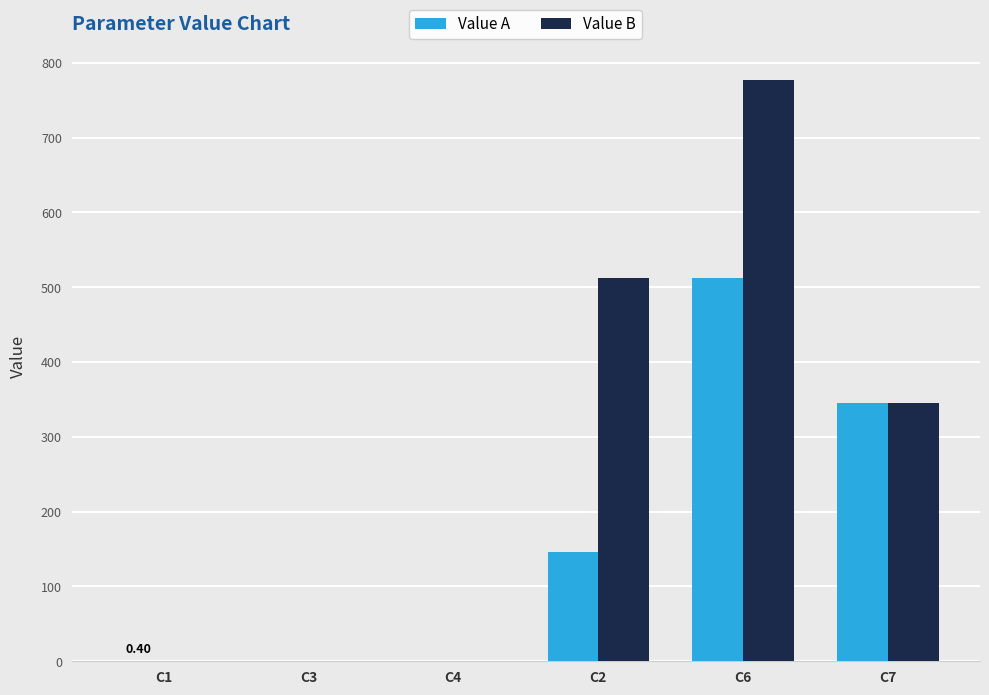

The value of Value A at C7 is 345.7. True or false?

True